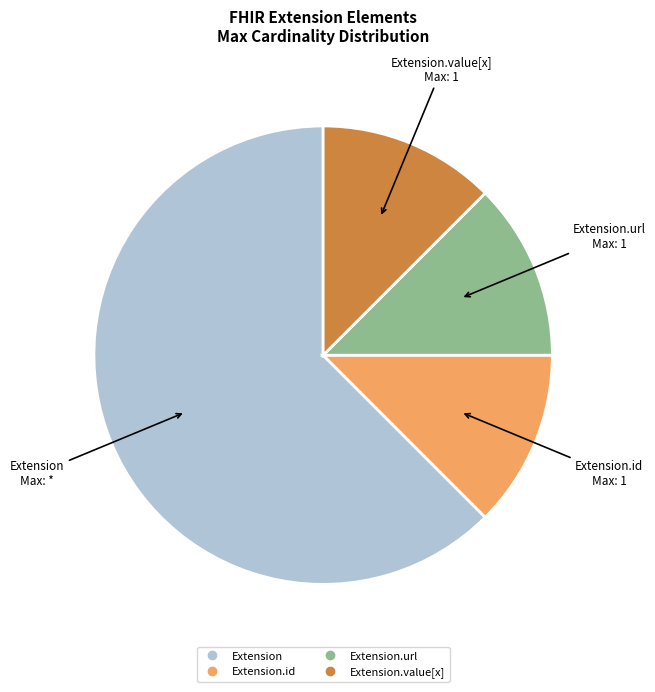

Is there any slice that represents more than half of the pie?

Yes